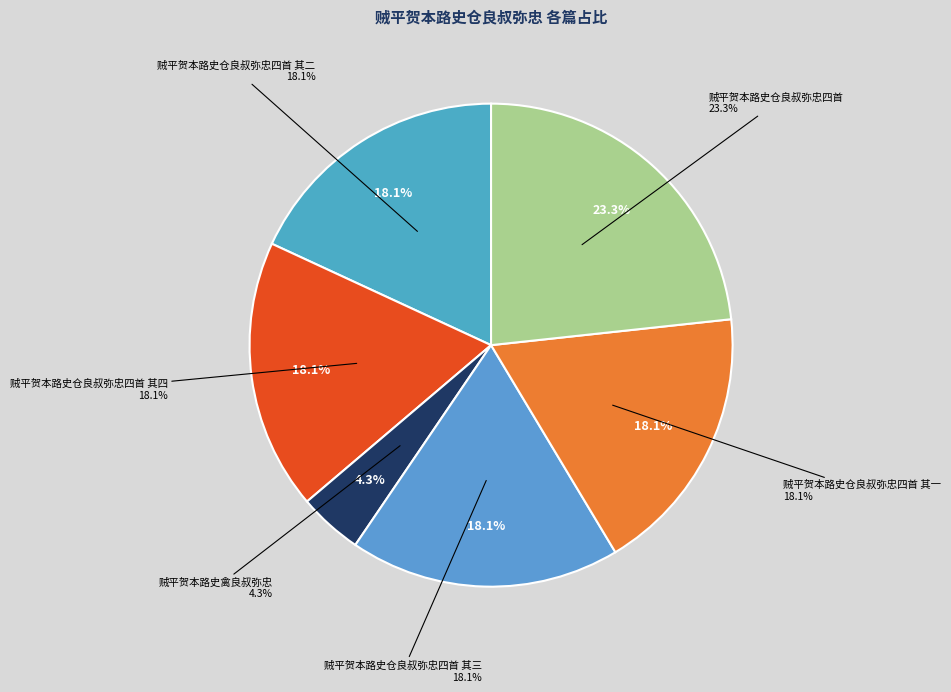

Which category has the biggest portion of the pie?

贼平贺本路史仓良叔弥忠四首